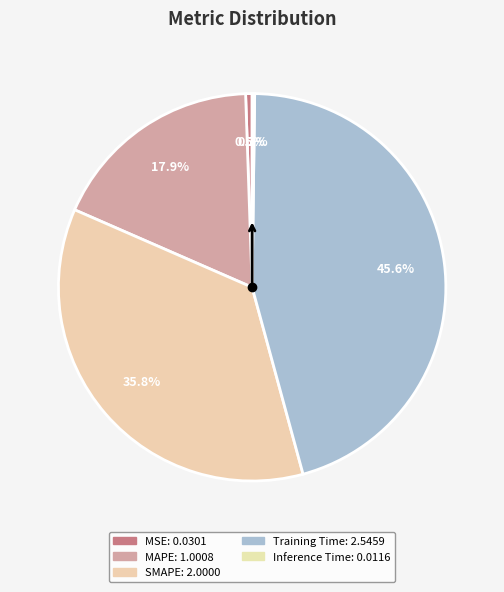

To the nearest percent, what is the combined percentage of Training Time and MAPE?

63%